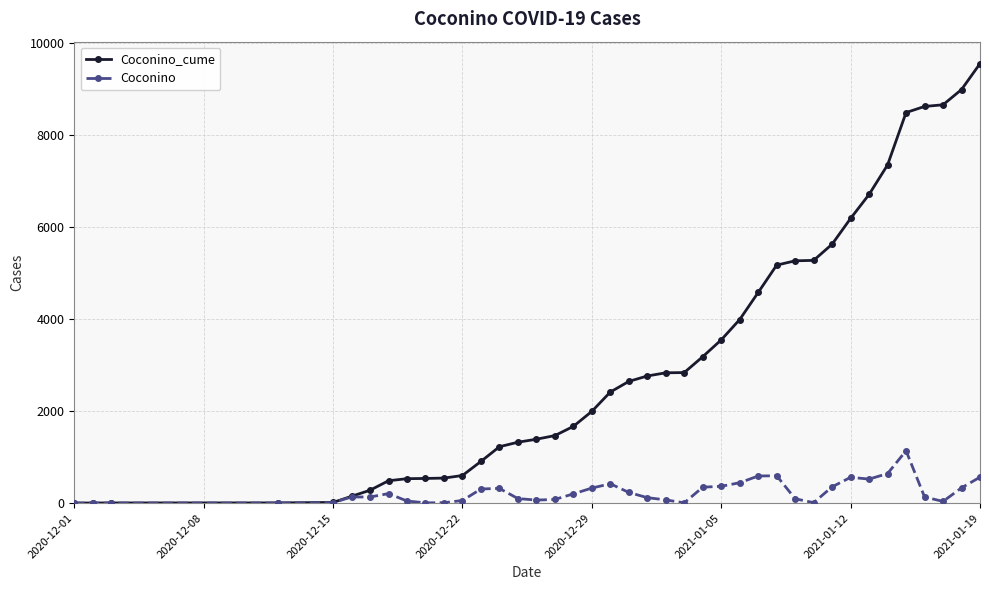

List the series in order of their peak value, lowest first.

Coconino, Coconino_cume